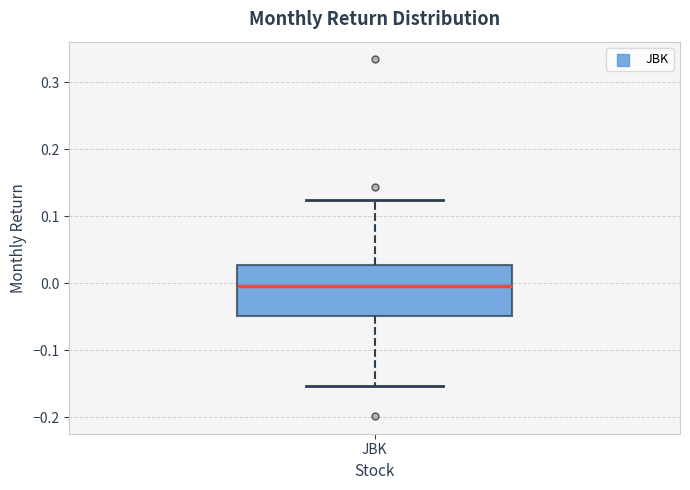

Where does the lower whisker of the box for JBK end on the y-axis? The values are not printed on the chart, so give them approximately, as read against the axis.

-0.15